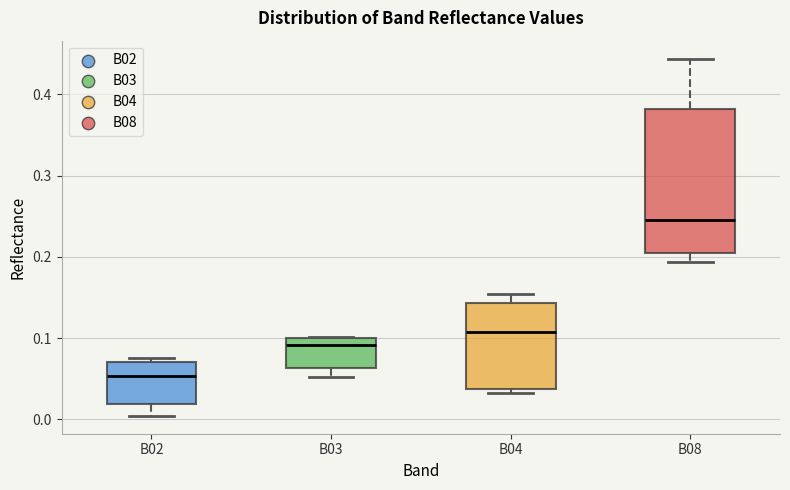

Where is the lower edge of the box for B04 on the y-axis? The values are not printed on the chart, so give them approximately, as read against the axis.

0.04